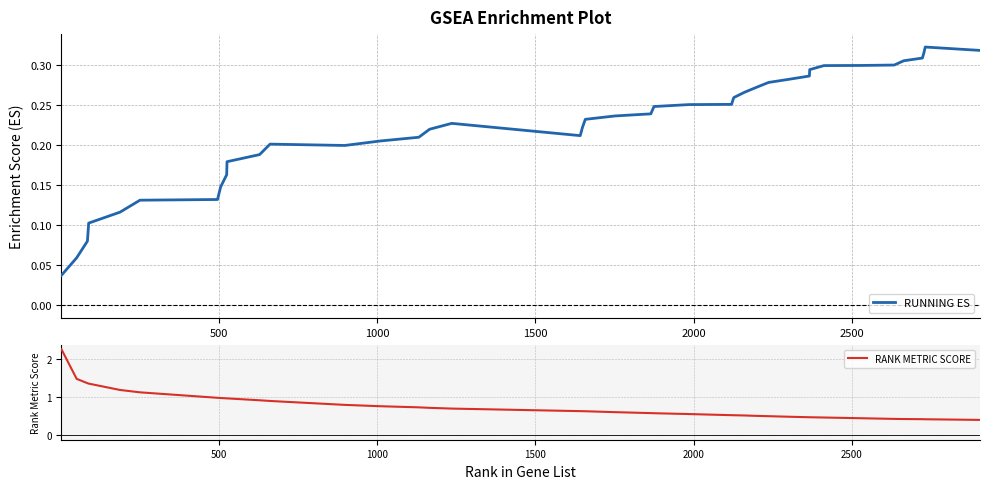

What is the sum of all RANK METRIC SCORE values?

29.9